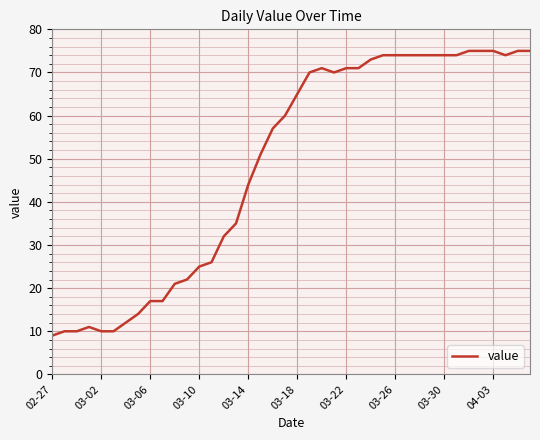

What is the smallest value displayed?

9